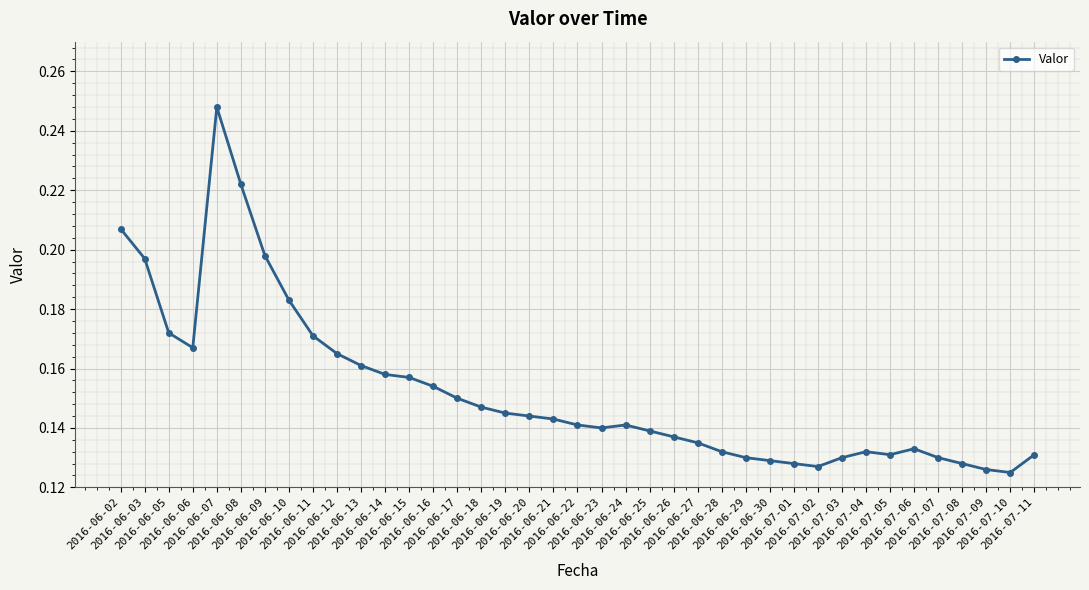

Does the chart have visible grid lines?

Yes